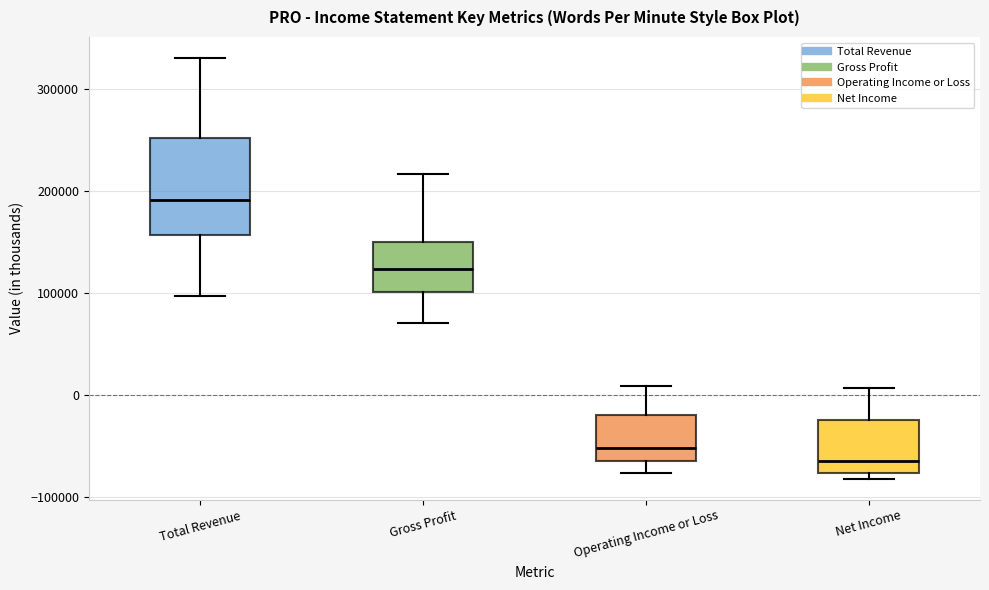

Which box has the lowest median line?

Net Income